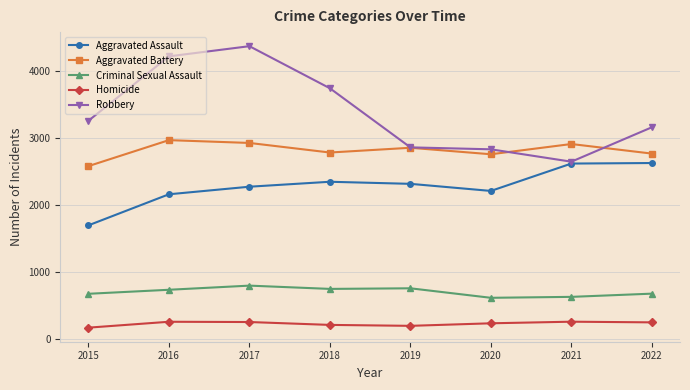

Is it true that Robbery equals 5182 at 2018?

False